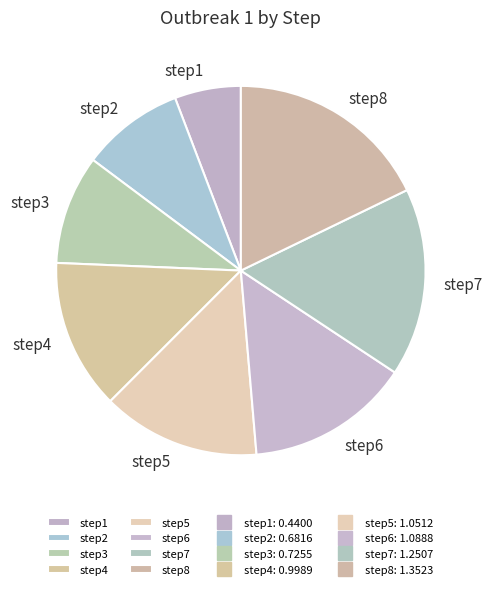

Between step6 and step1, which is larger?

step6